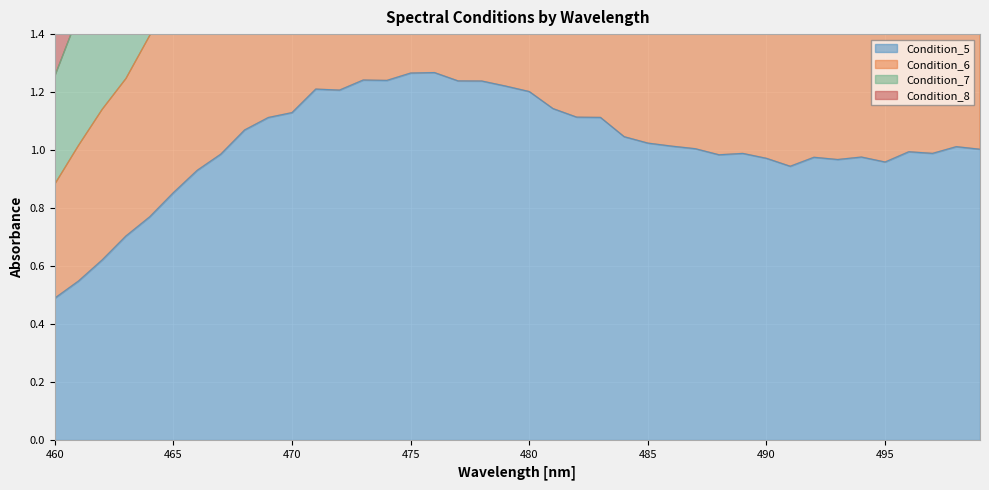

True or false: Condition_8 and Condition_5 cross at least once.

False